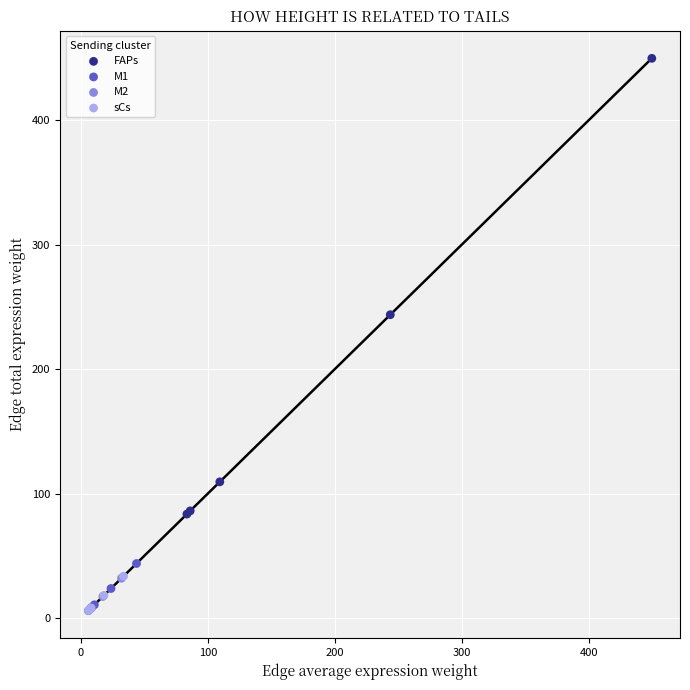

Which series contains the highest Y value?

FAPs